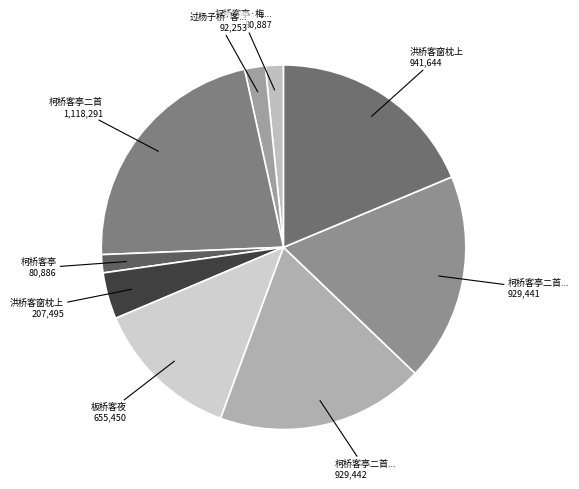

Is there a majority slice in this chart?

No